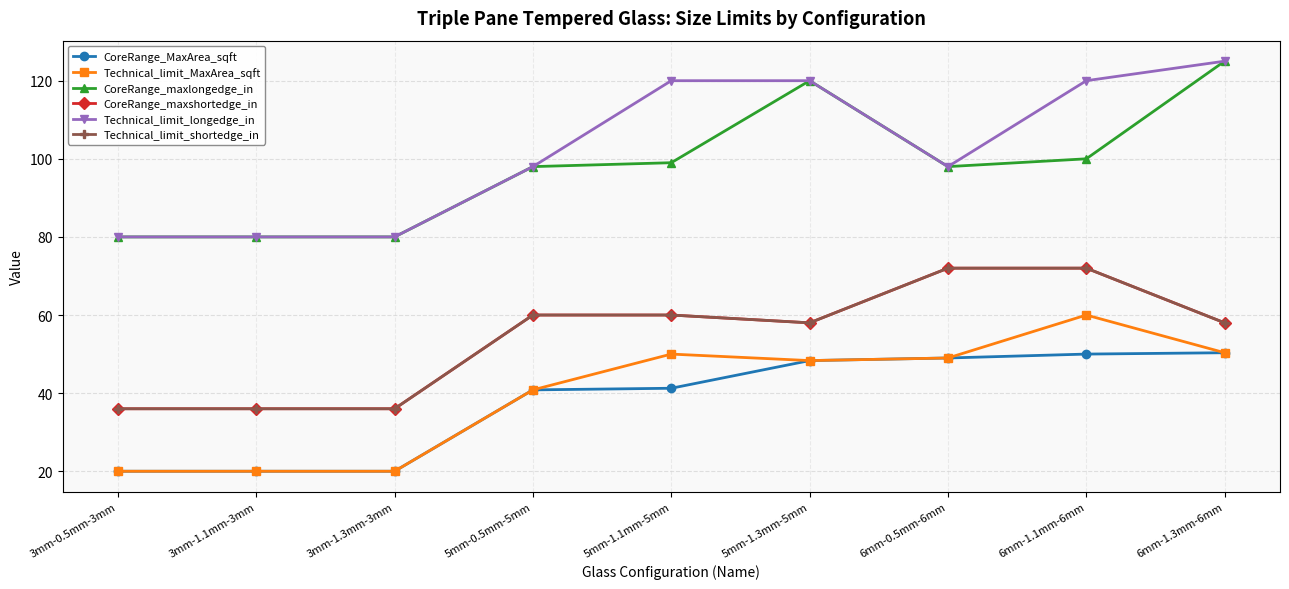

Does the chart display data point markers on the line(s)?

Yes